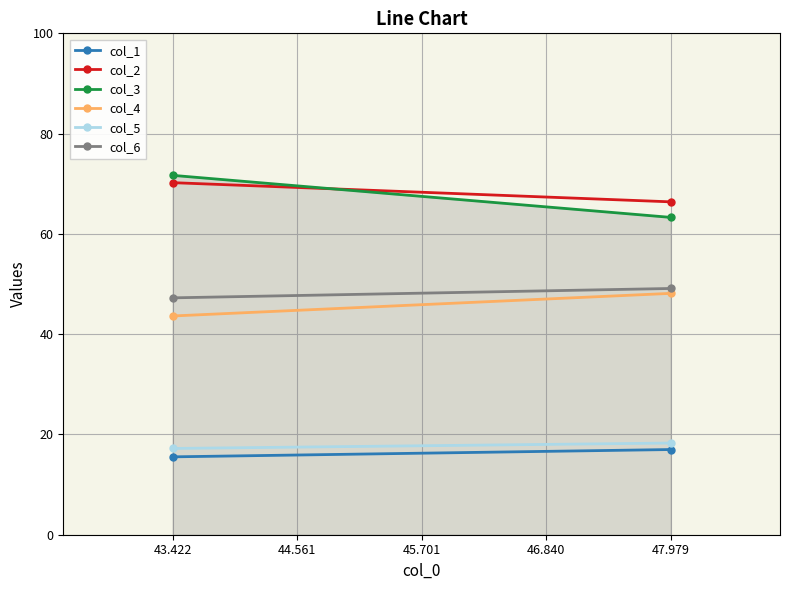

What position from the right is 43.422?

2